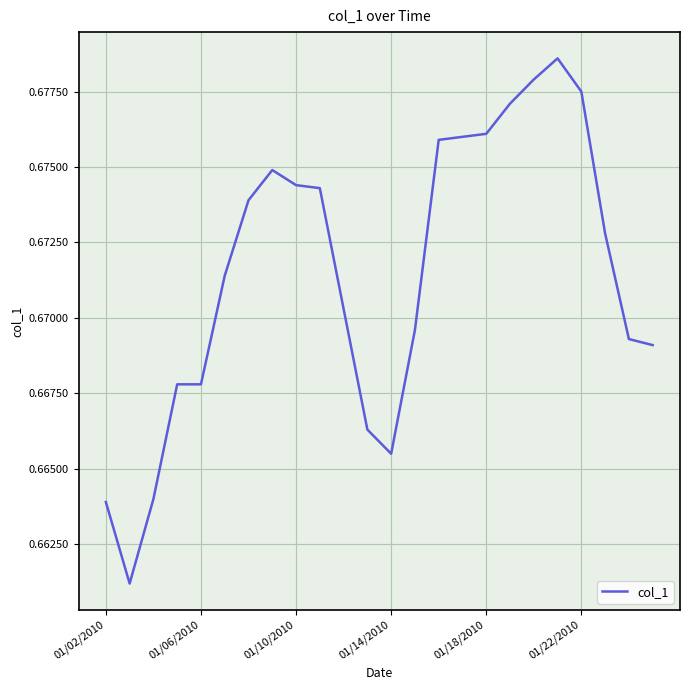

How many lines are shown in the chart?

1